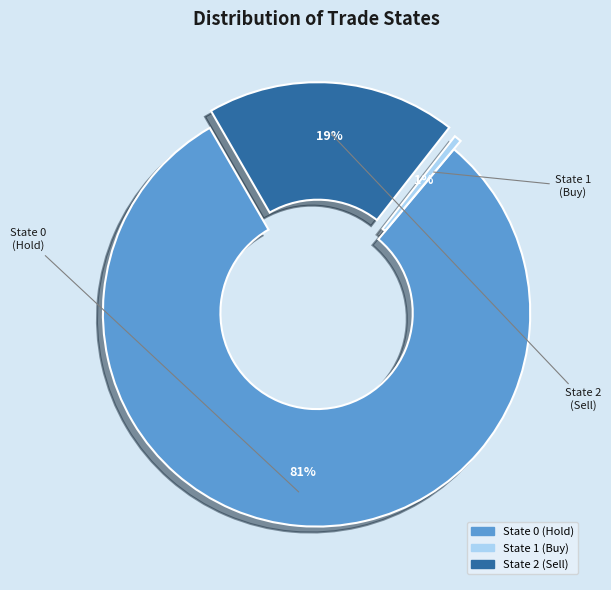

To the nearest percent, what is the average slice percentage?

33%